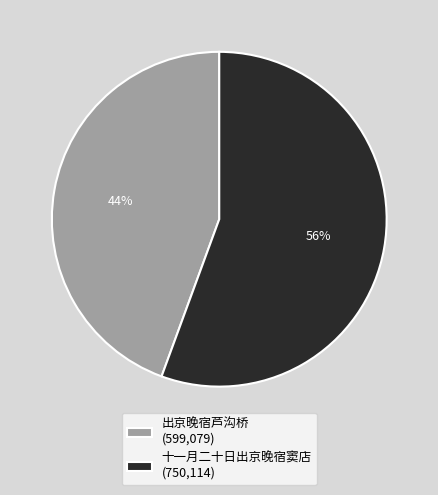

Combined, do 出京晚宿芦沟桥 and 十一月二十日出京晚宿窦店 account for over 50%?

Yes